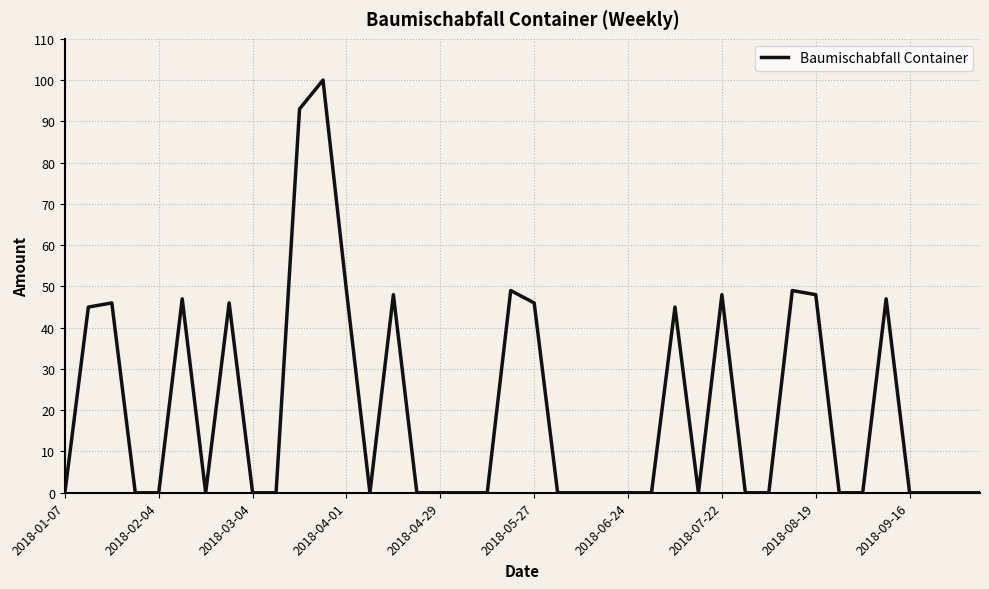

What is the difference between the maximum and minimum values?

100